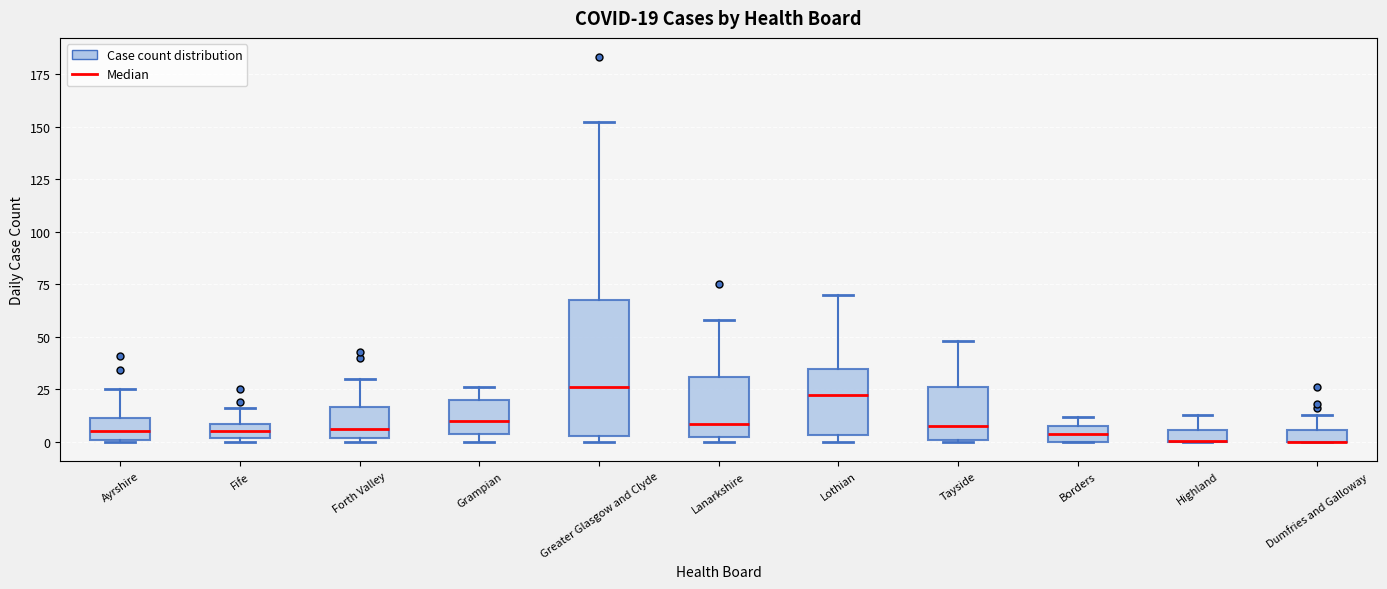

Comparing the boxes themselves (not the whiskers), which one is the tallest?

Greater Glasgow and Clyde